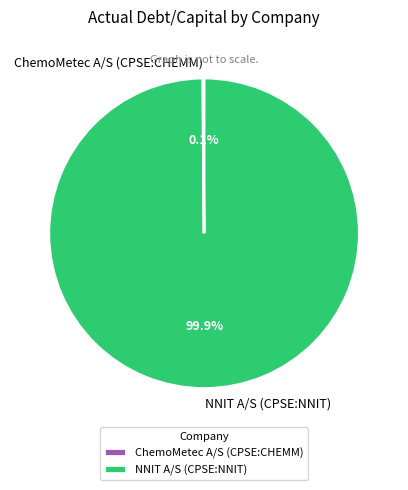

Which slice is the largest?

NNIT A/S (CPSE:NNIT)